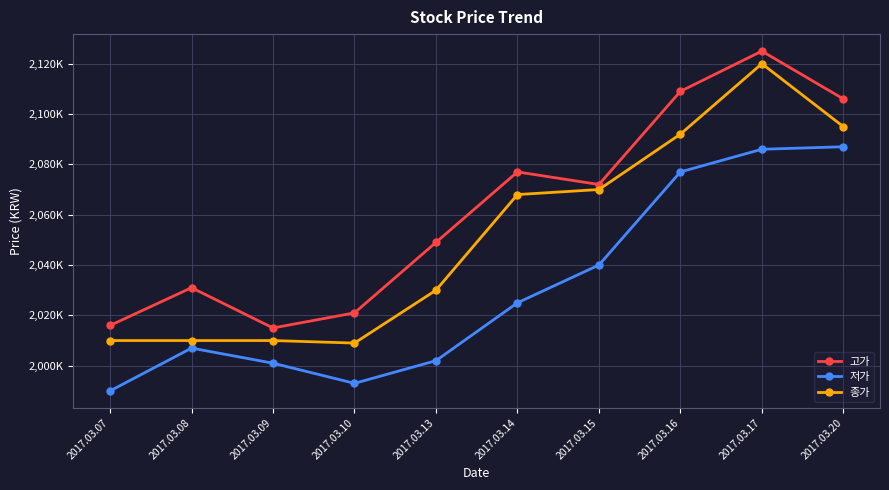

How many interior local valleys does the 종가 series have?

1